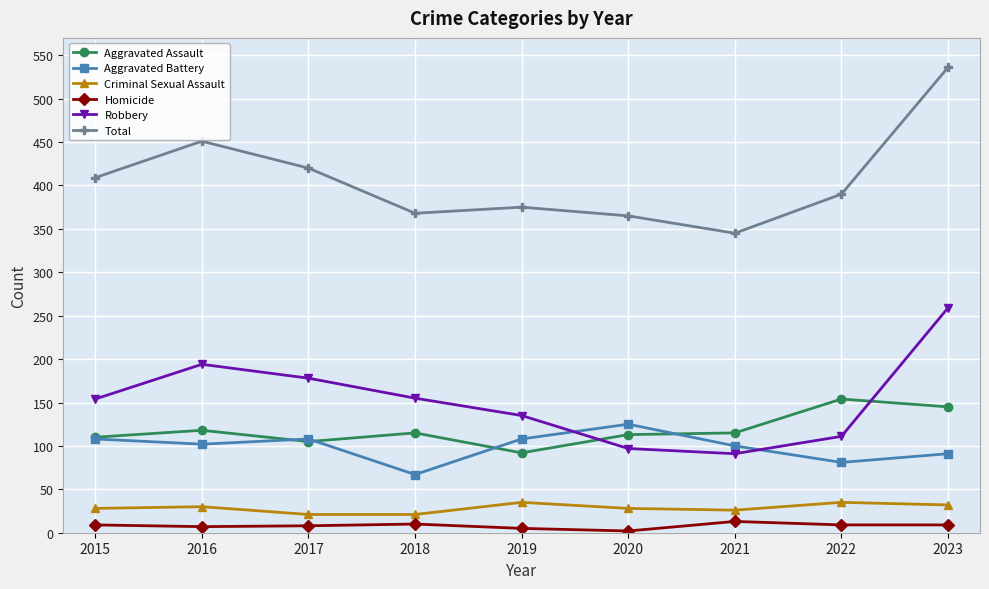

How many interior local peaks does the Robbery series have?

1